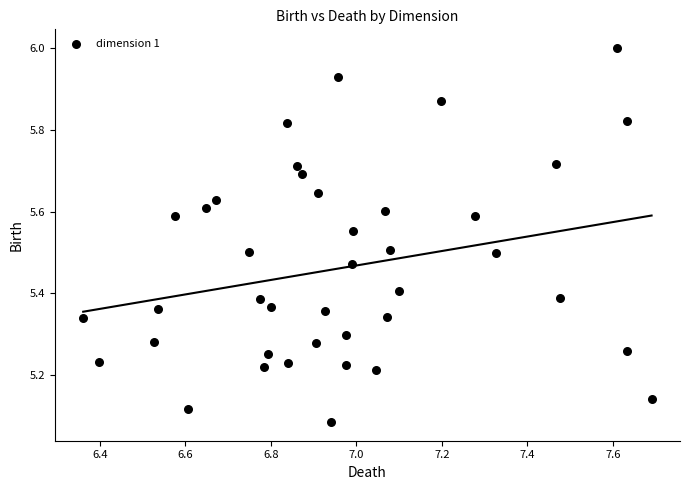

What is the range of Y values (max minus min)?

0.9